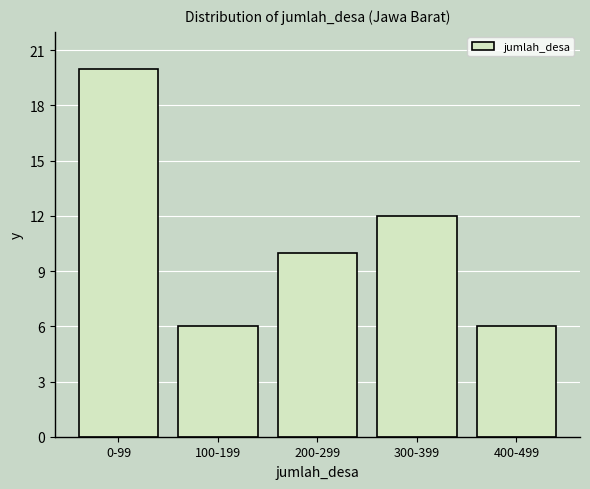

Reading left to right, what are all the values shown in this chart?

0-99=20	100-199=6	200-299=10	300-399=12	400-499=6